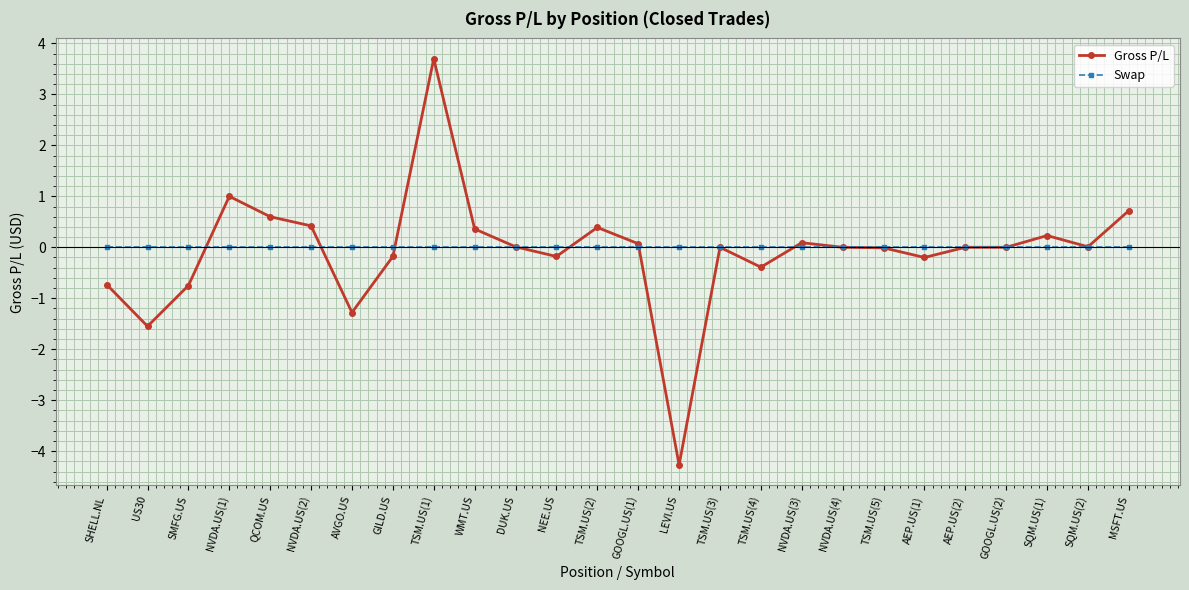

Which series has the largest total across all categories?

Swap